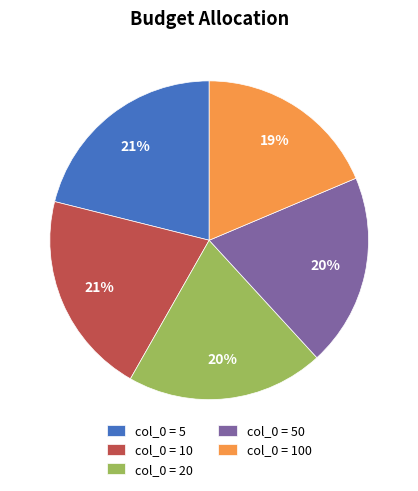

To the nearest percent, what percentage of the pie is col_0 = 5?

21%